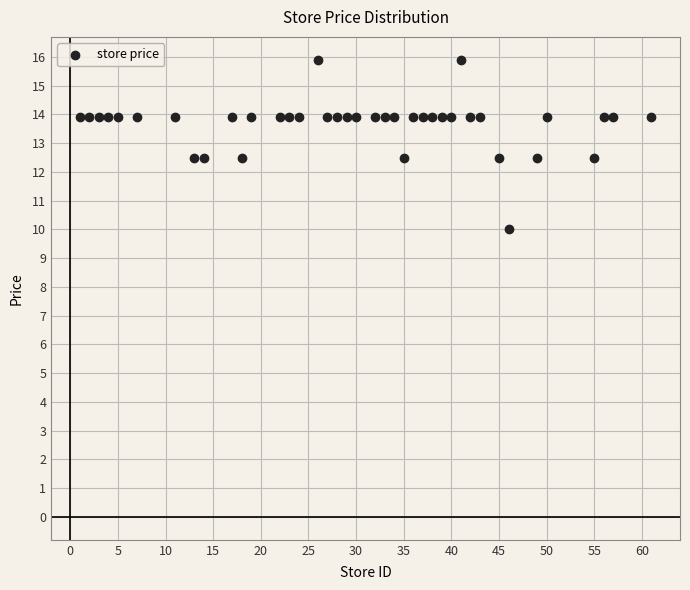

What is the range of X values (max minus min)?

60.0